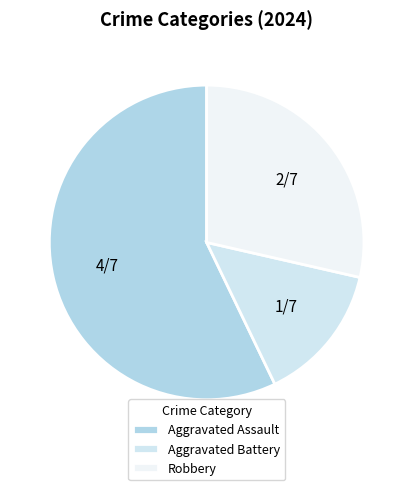

Is it true that Aggravated Assault is 52% of the pie?

False